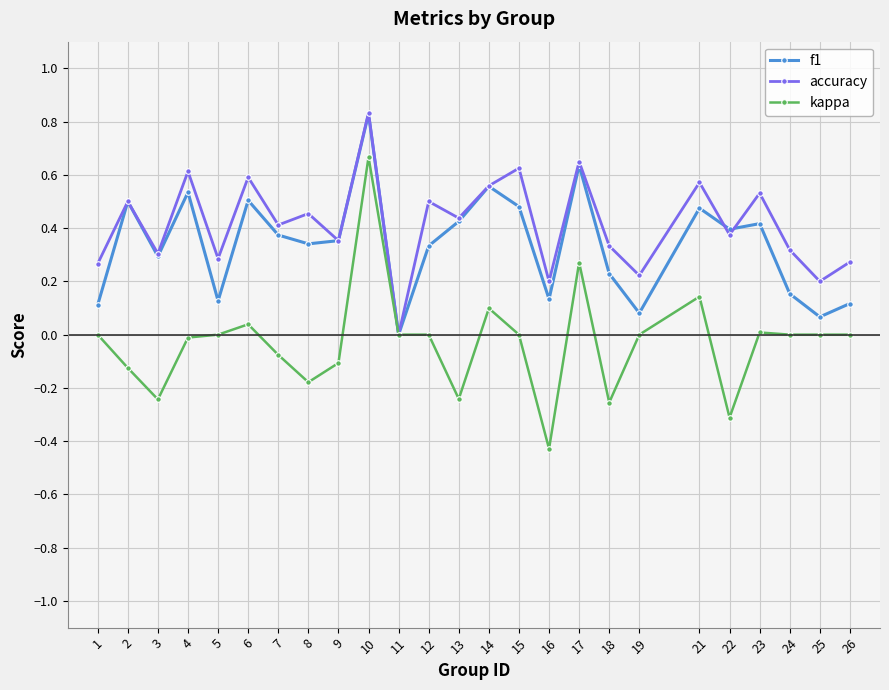

At which category does accuracy reach its first local valley?

3